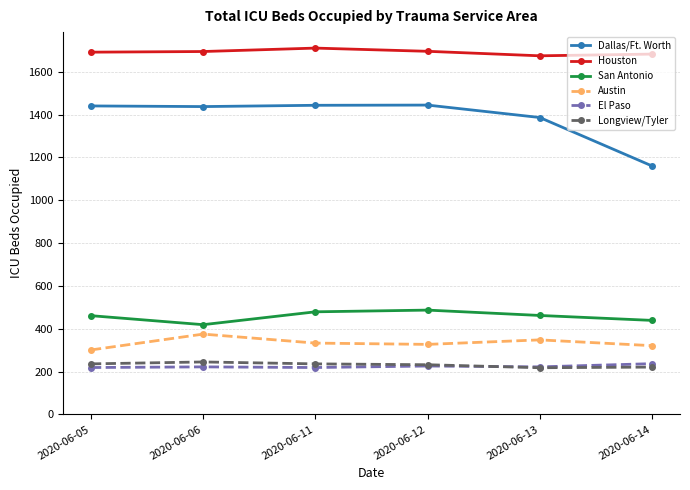

What are all the series names shown in the legend?

Dallas/Ft. Worth, Houston, San Antonio, Austin, El Paso, Longview/Tyler